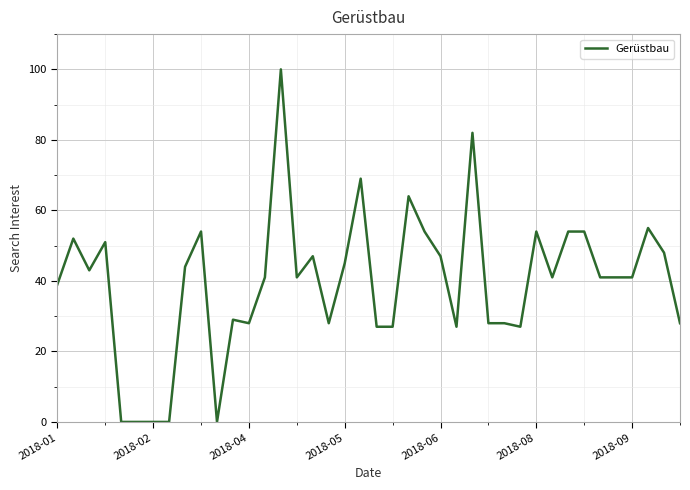

What is the maximum value shown in the chart?

100